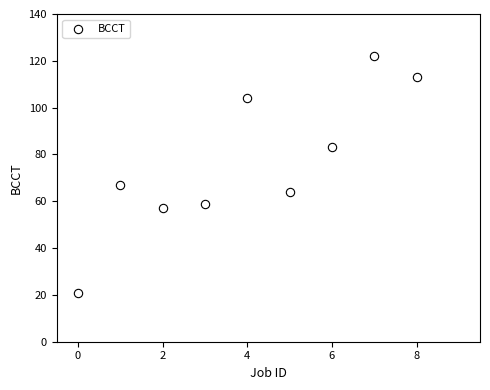

What Y value in the scatter plot is closest to 71?

67